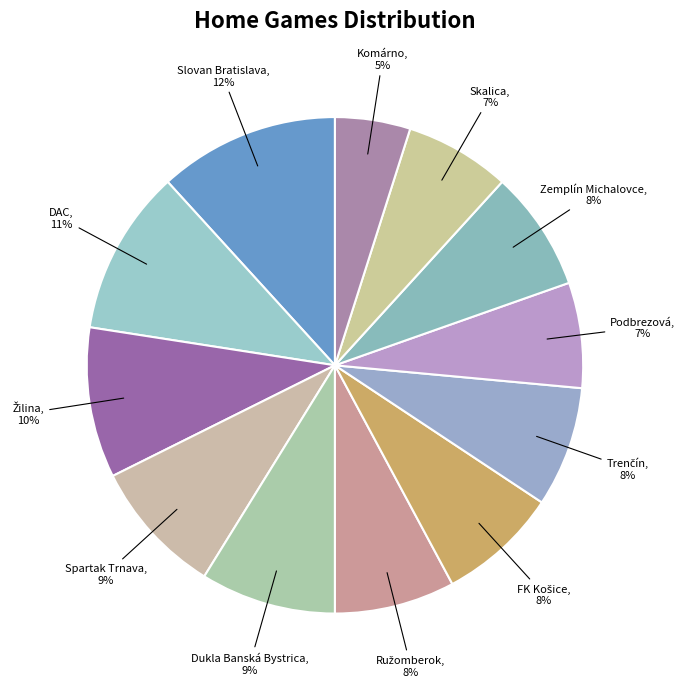

How many segments does this pie chart have?

12